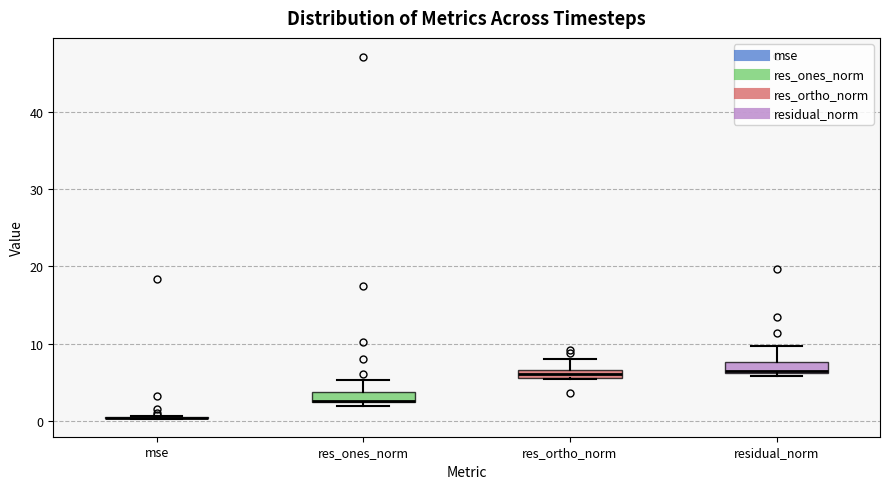

Where does the upper whisker of the box for res_ones_norm end on the y-axis? The values are not printed on the chart, so give them approximately, as read against the axis.

5